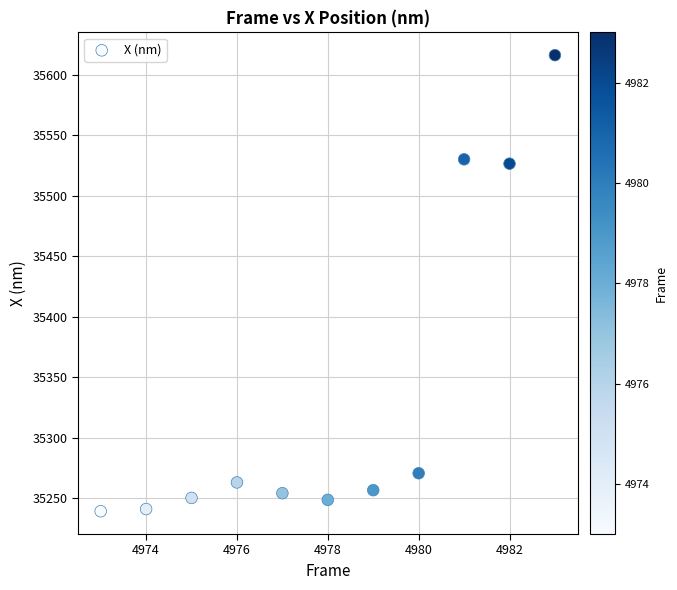

What is the average X value?

4978.0